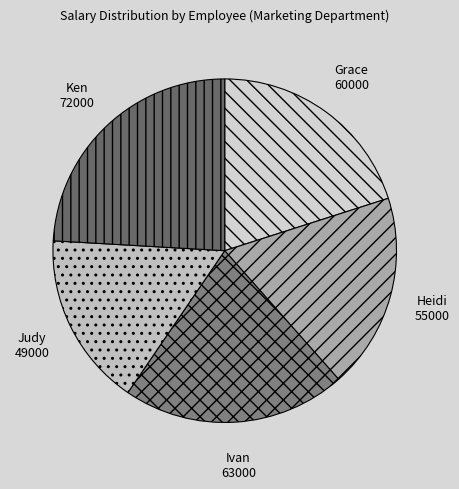

The Grace slice represents 20% of the pie. True or false?

True